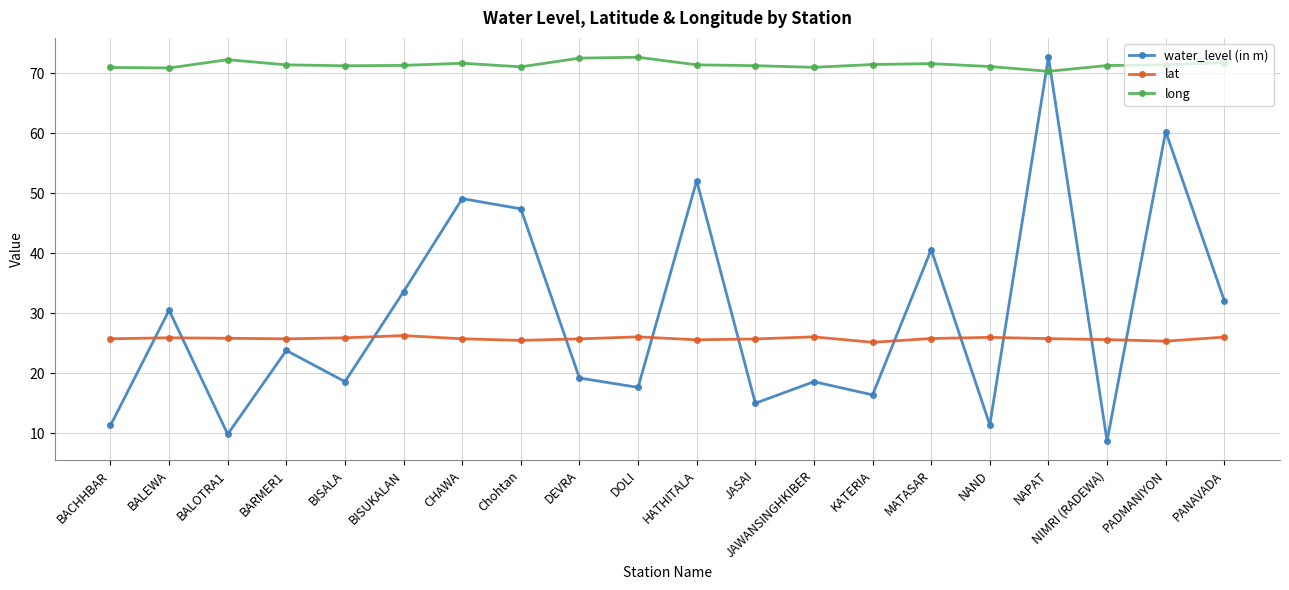

Rank the series at PADMANIYON from lowest to highest value.

lat, water_level (in m), long